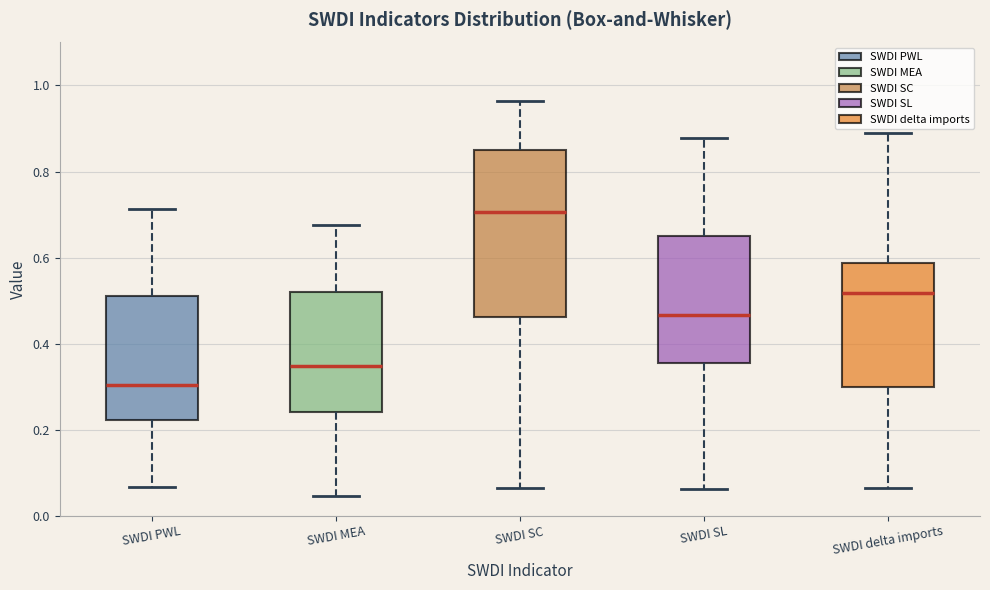

Which box has the lowest median line?

SWDI PWL